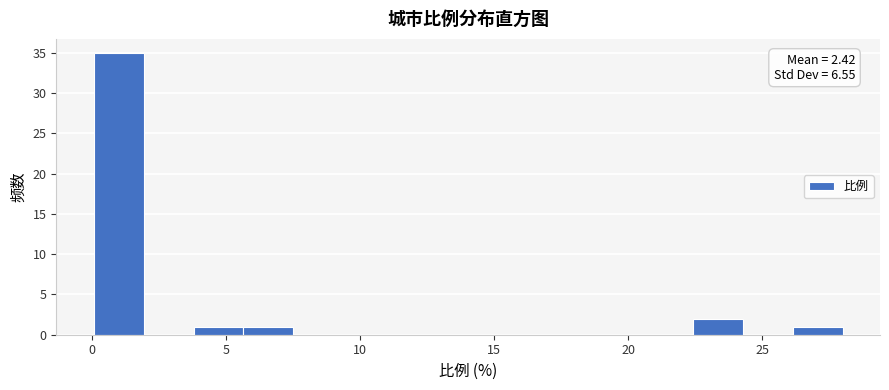

Read against the x-axis, roughly where is the centre of the tallest bar?

1.0